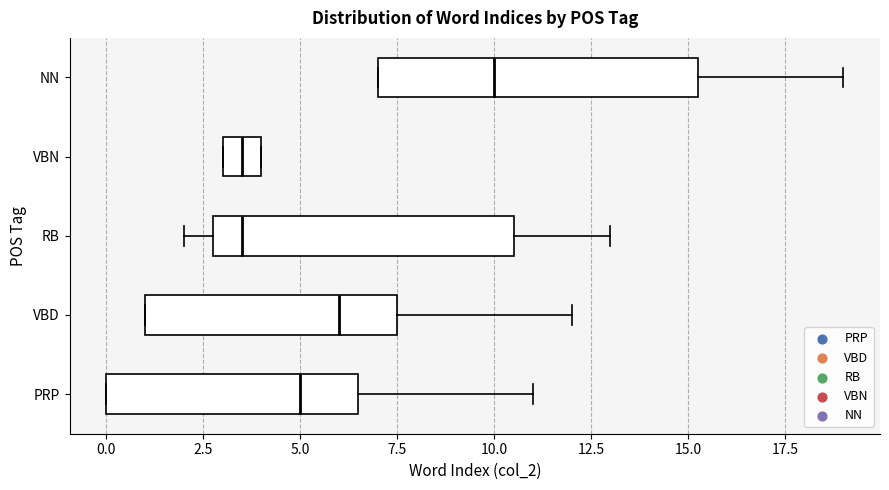

Where is the right edge of the box for PRP on the x-axis? The values are not printed on the chart, so give them approximately, as read against the axis.

6.5